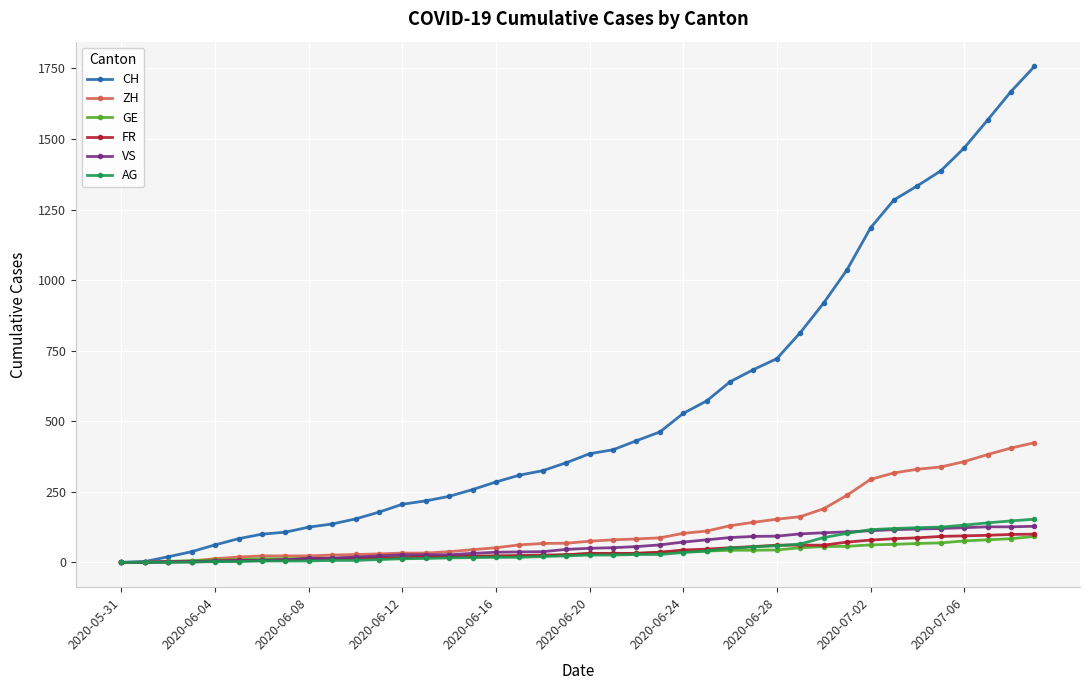

What is the maximum value shown in the chart?

1757